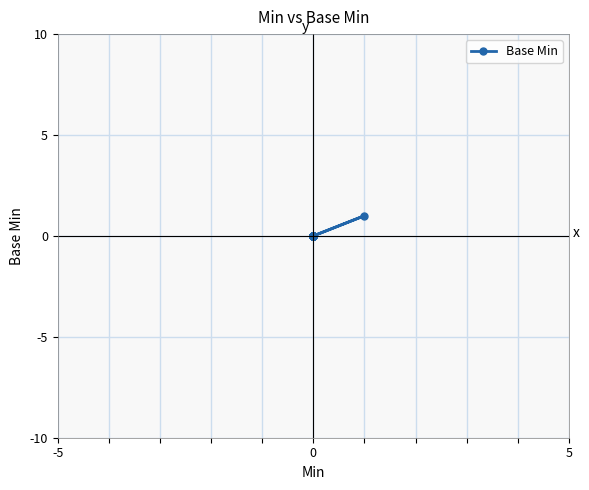

Does the chart have visible grid lines?

Yes